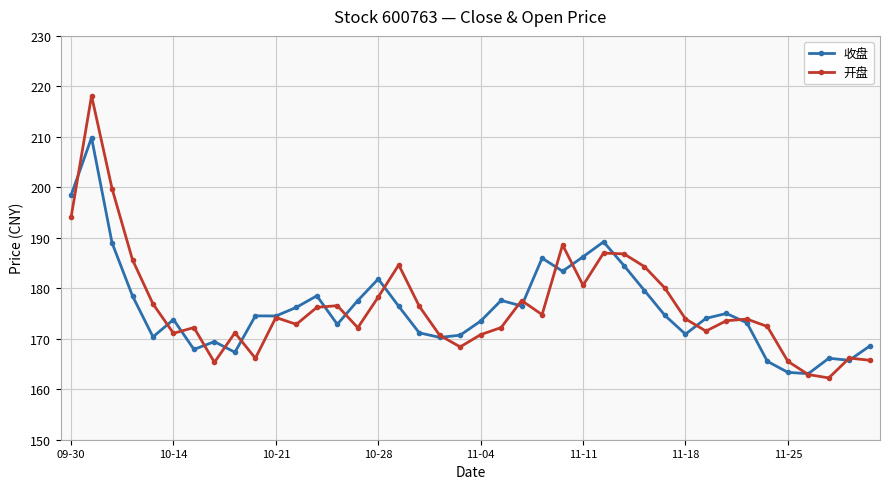

At how many categories does at least one series exceed 209?

1